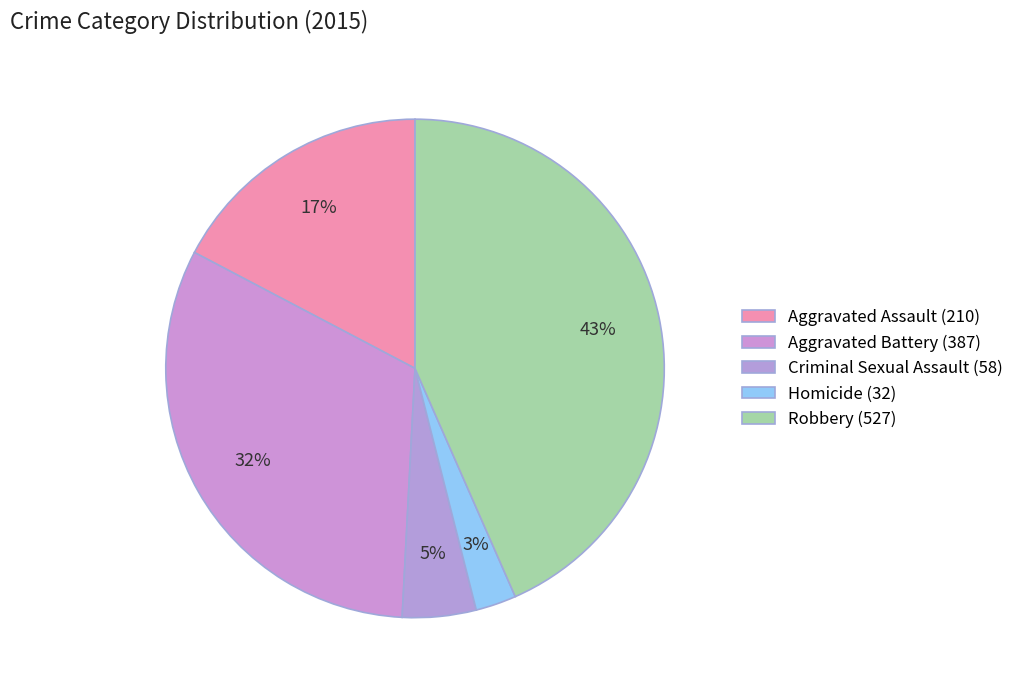

How many segments does this pie chart have?

5